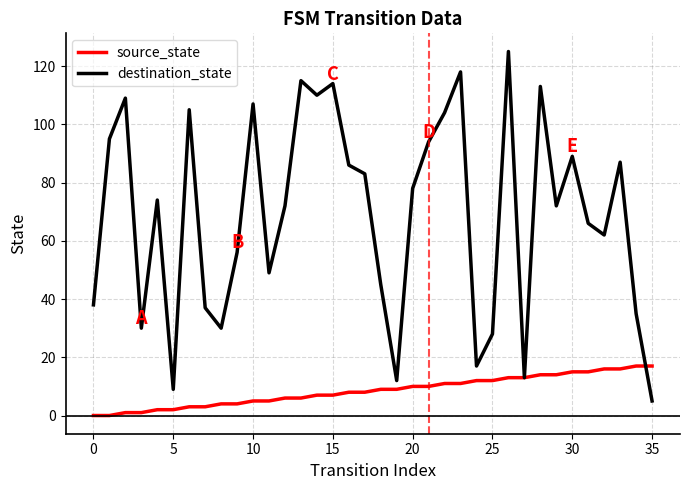

List the series in order of their overall mean, highest first.

destination_state, source_state